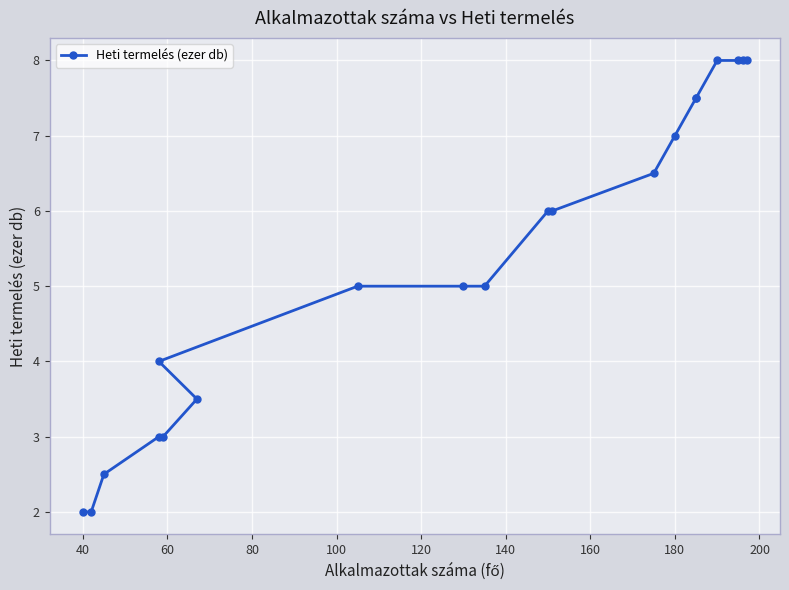

What is the minimum value shown in the chart?

2.0